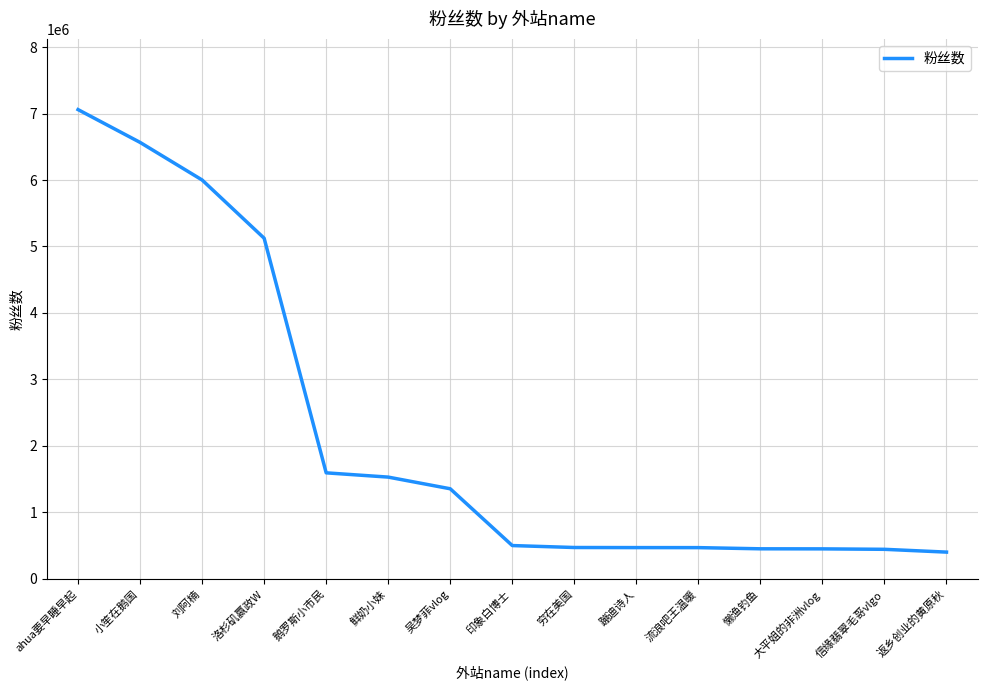

What is the minimum value shown in the chart?

402112